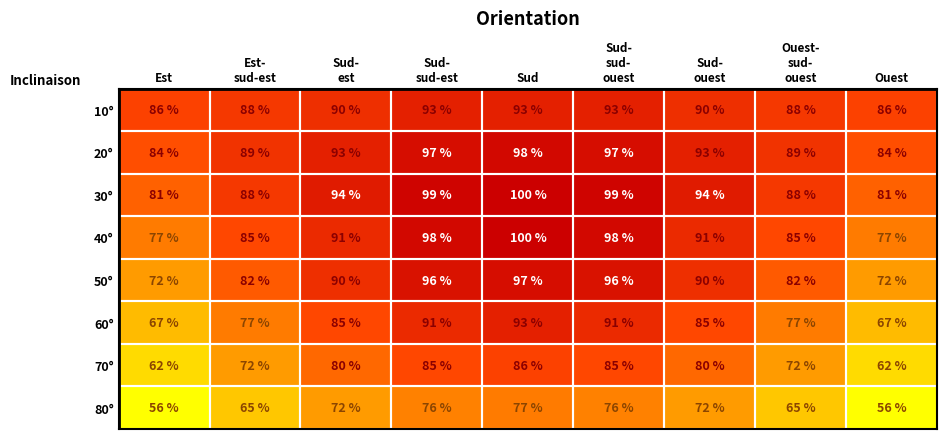

At how many categories does at least one series exceed 61?

9